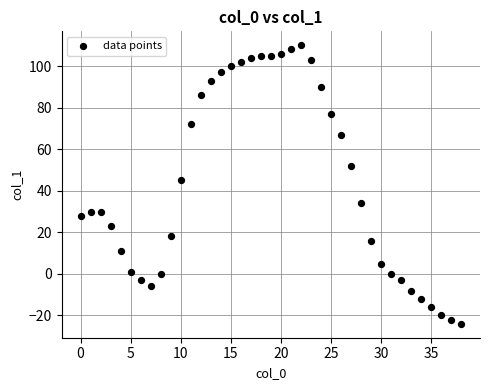

What Y value in the scatter plot is closest to 43?

45